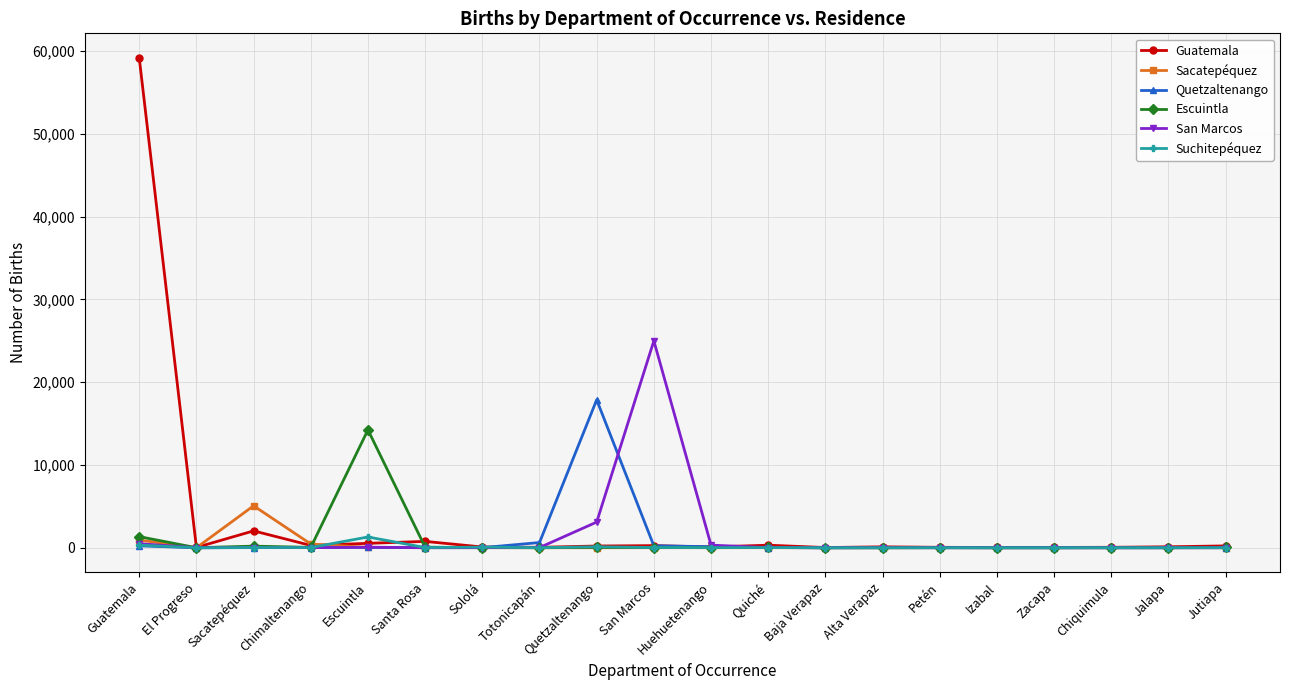

Rank the series by their maximum value, from highest to lowest.

Guatemala, San Marcos, Quetzaltenango, Escuintla, Sacatepéquez, Suchitepéquez